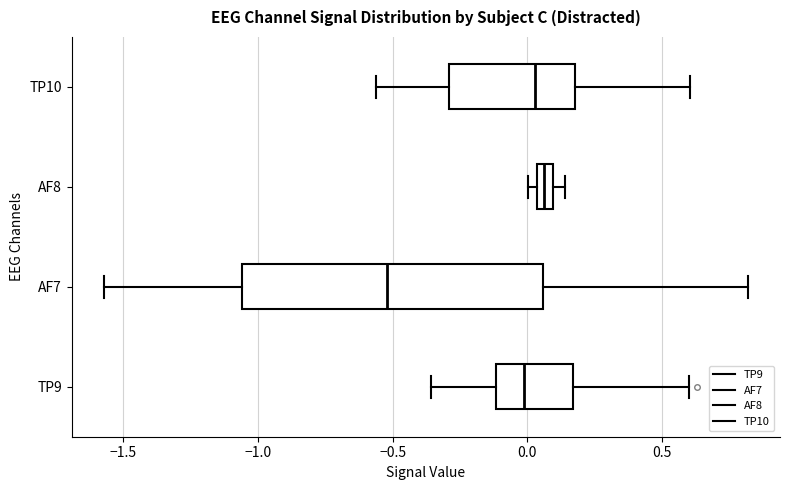

Comparing the boxes themselves (not the whiskers), which one is the widest?

AF7